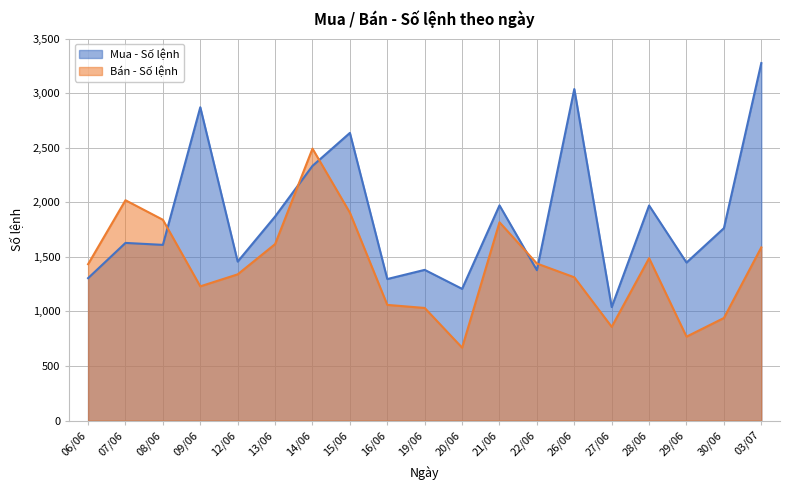

Is it true that Mua - Số lệnh equals 2871 at 09/06?

True